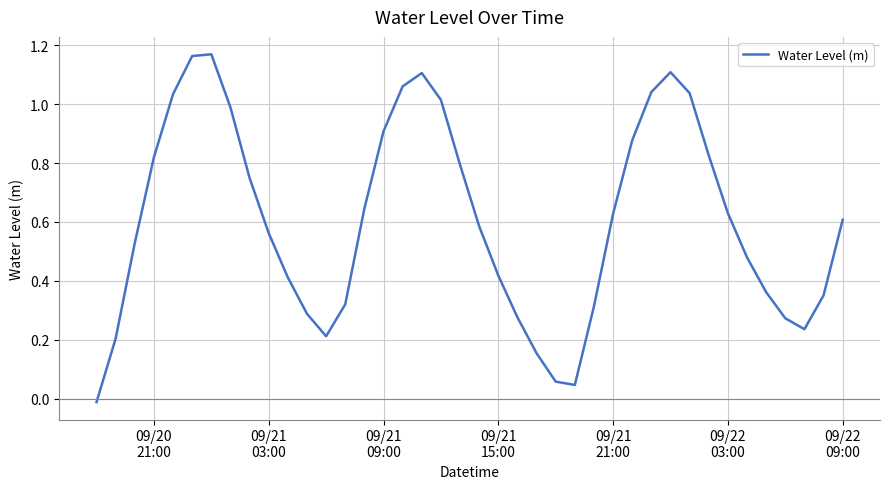

Does the chart display data point markers on the line(s)?

No